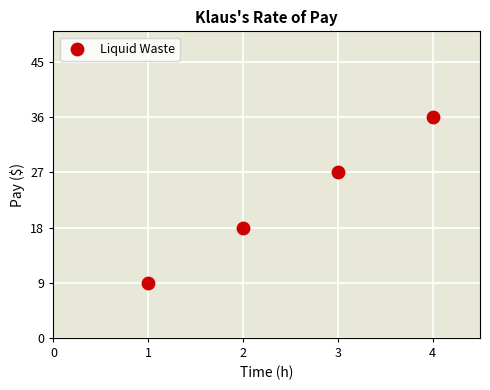

What is the range of Y values (max minus min)?

27